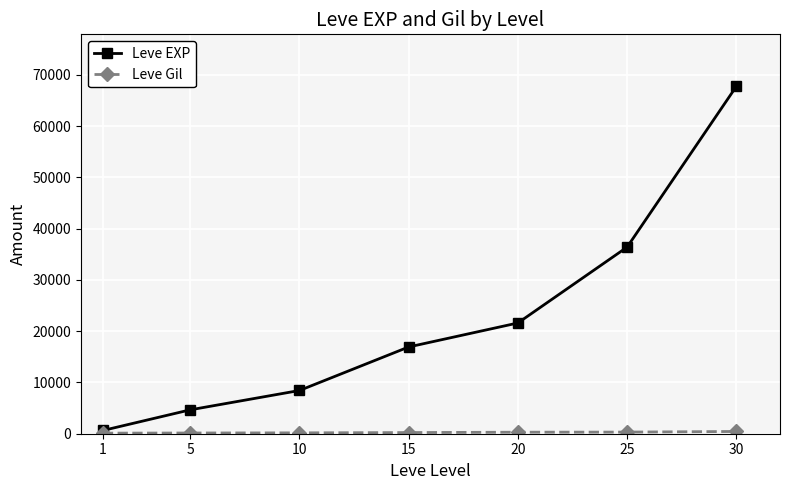

Which series has the largest range (max minus min)?

Leve EXP